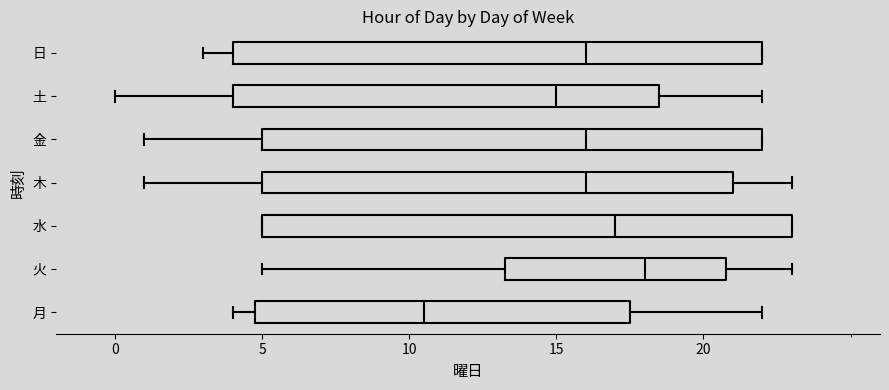

Where is the left edge of the box for 火 on the x-axis? The values are not printed on the chart, so give them approximately, as read against the axis.

13.5